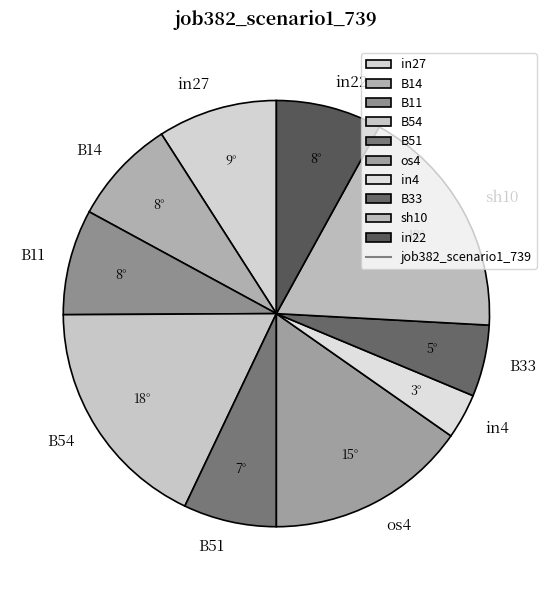

Does B54 represent more than half of the total?

No